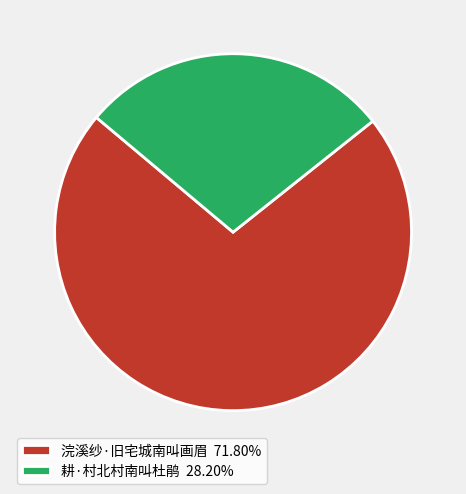

Combined, do 浣溪纱·旧宅城南叫画眉 71.80% and 耕·村北村南叫杜鹃 28.20% account for over 50%?

Yes